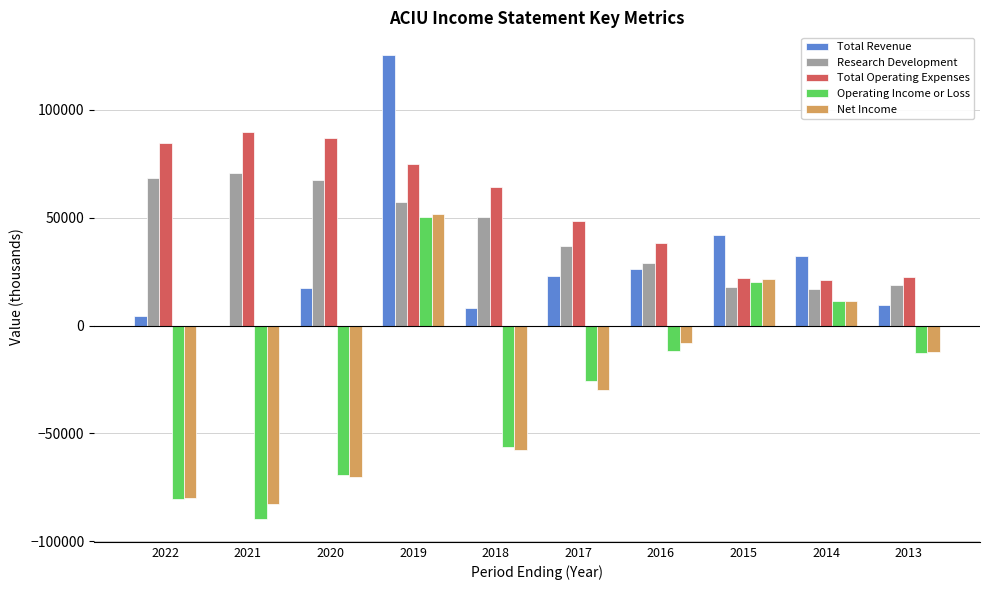

Which series has the widest spread of values?

Operating Income or Loss